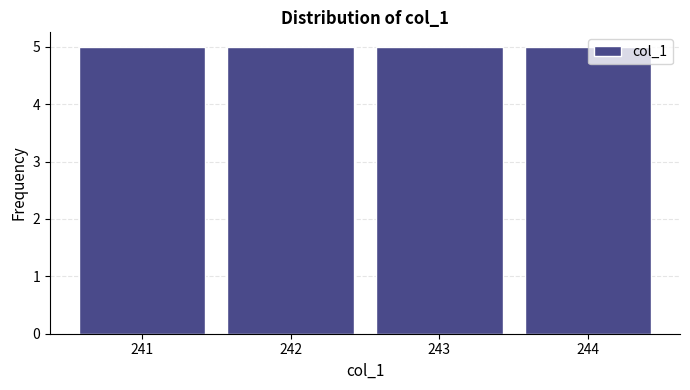

How tall is the bar that spans 243.5 to 244.5 on the x-axis? The values are not printed on the chart, so give them approximately, as read against the axis.

5